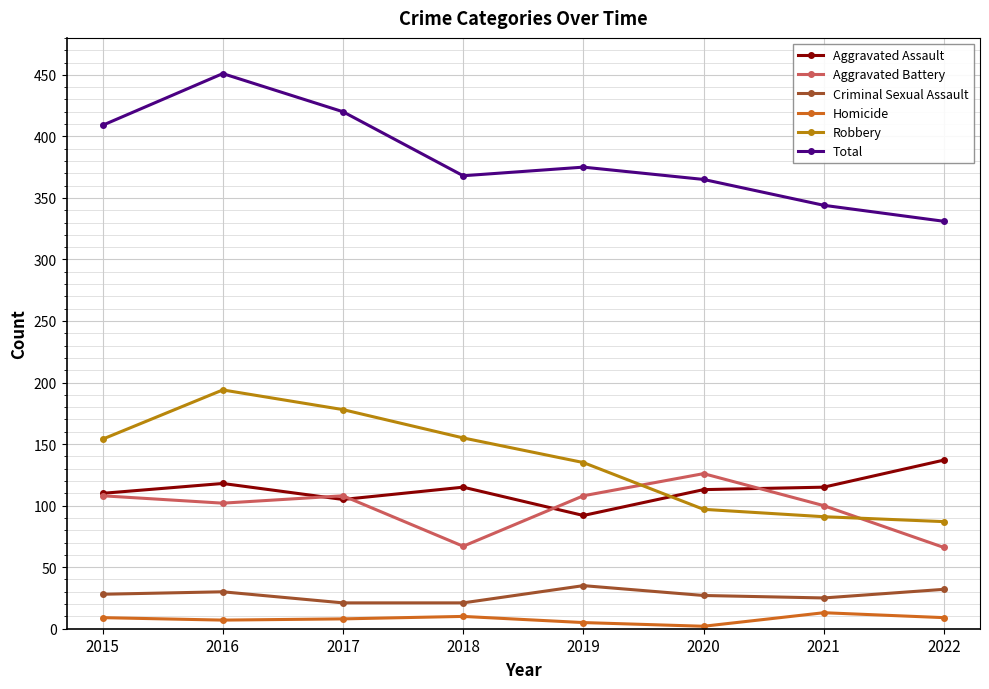

What is the value of the Criminal Sexual Assault point at the 5th from the left?

35